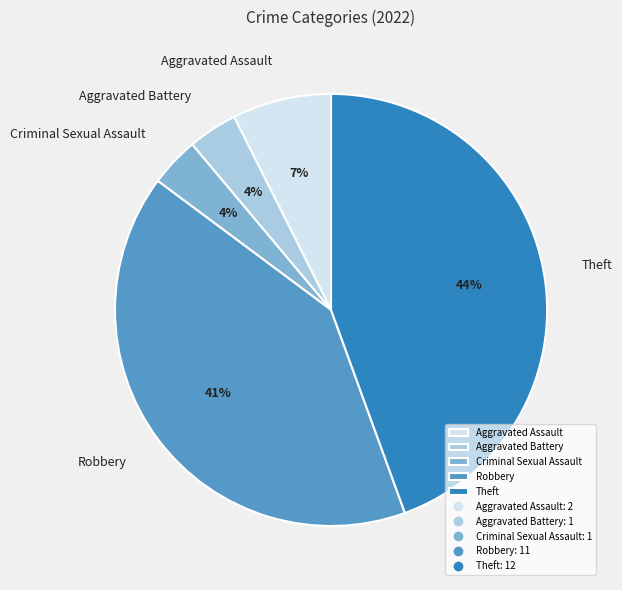

Does Theft represent more than half of the total?

No